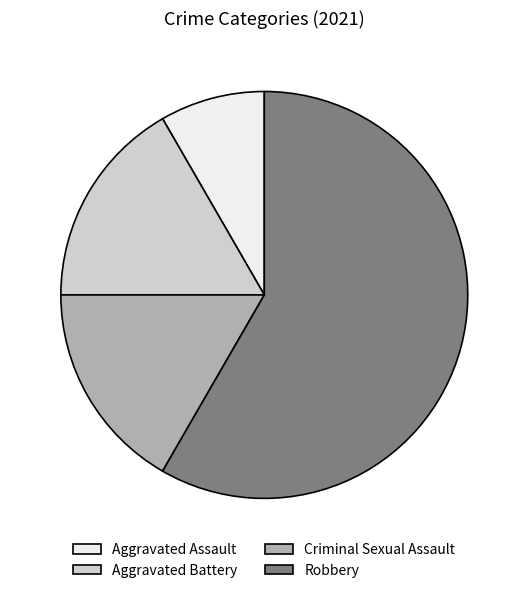

Combined, do Aggravated Assault and Robbery account for over 50%?

Yes